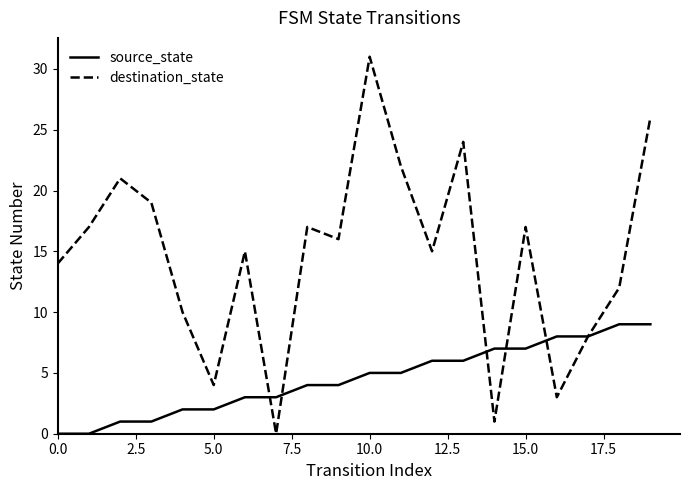

Reading right to left, extract all data points from this chart.

source_state: 9	9	8	8	7	7	6	6	5	5	4	4	3	3	2	2	1	1	0	0
destination_state: 26	12	8	3	17	1	24	15	22	31	16	17	0	15	4	10	19	21	17	14